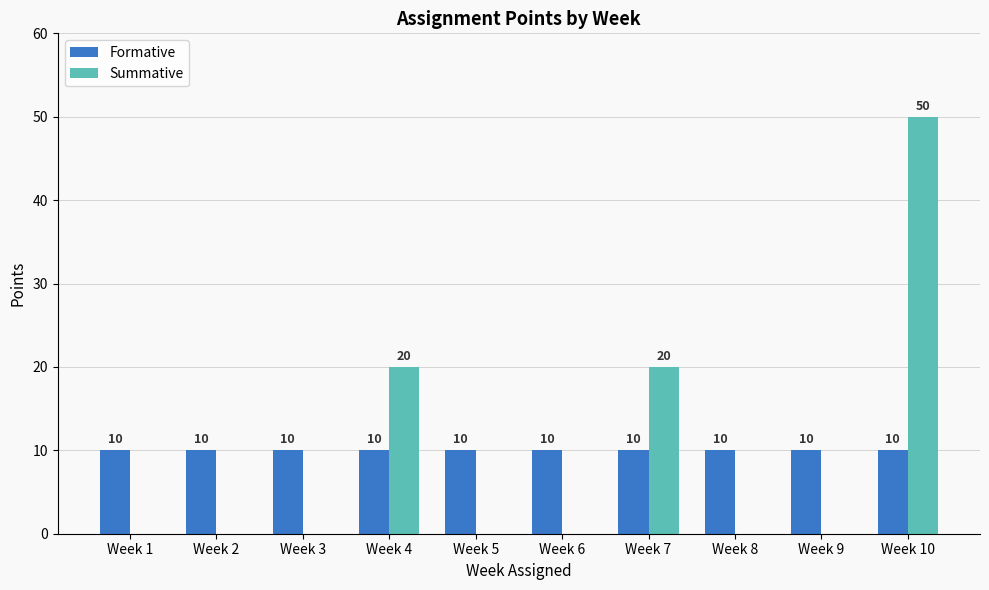

Read the Formative value at Week 4.

10